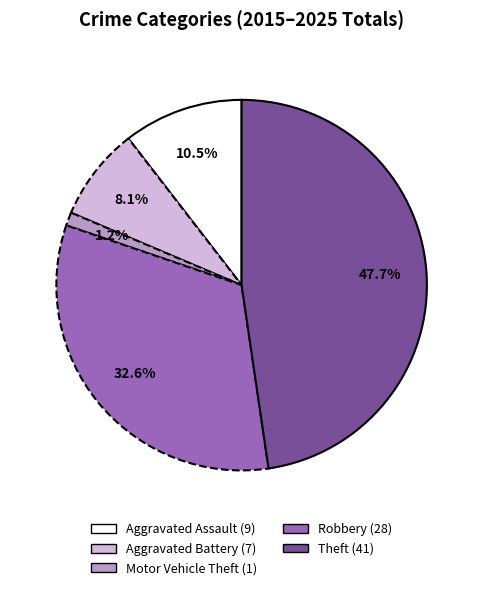

Which has a higher value, Aggravated Battery or Robbery?

Robbery